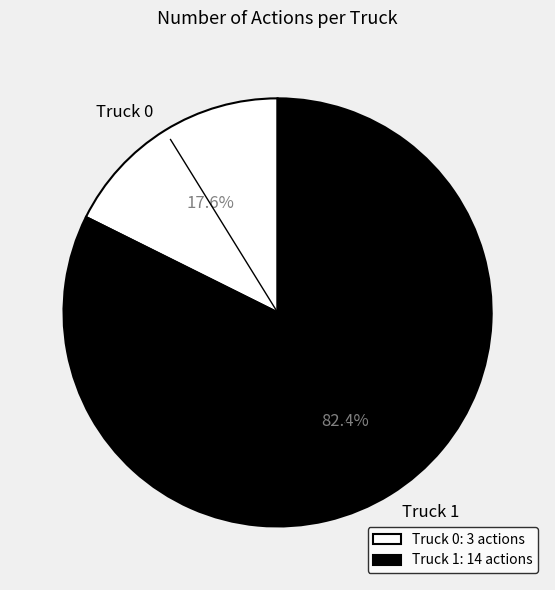

To the nearest percent, what portion does Truck 0 represent?

18%